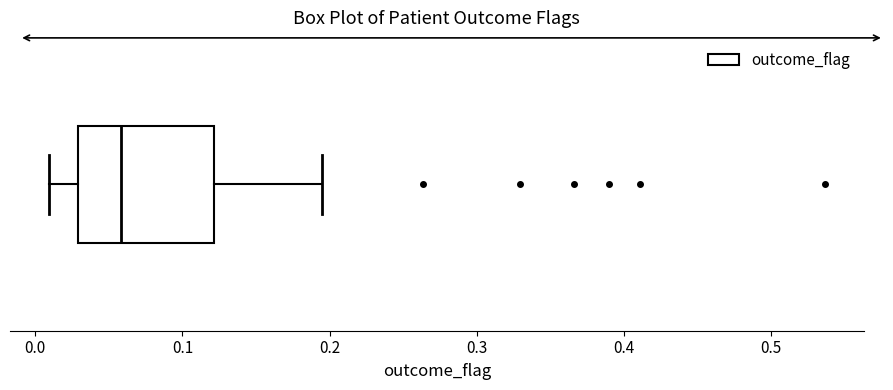

Read this box plot against the x-axis: the position of the median line, the range covered by the box, and the ends of both whiskers. The values are not printed on the chart, so give them approximately, as read against the axis.

median 0.06, box 0.03 to 0.12, whiskers 0.01 to 0.19